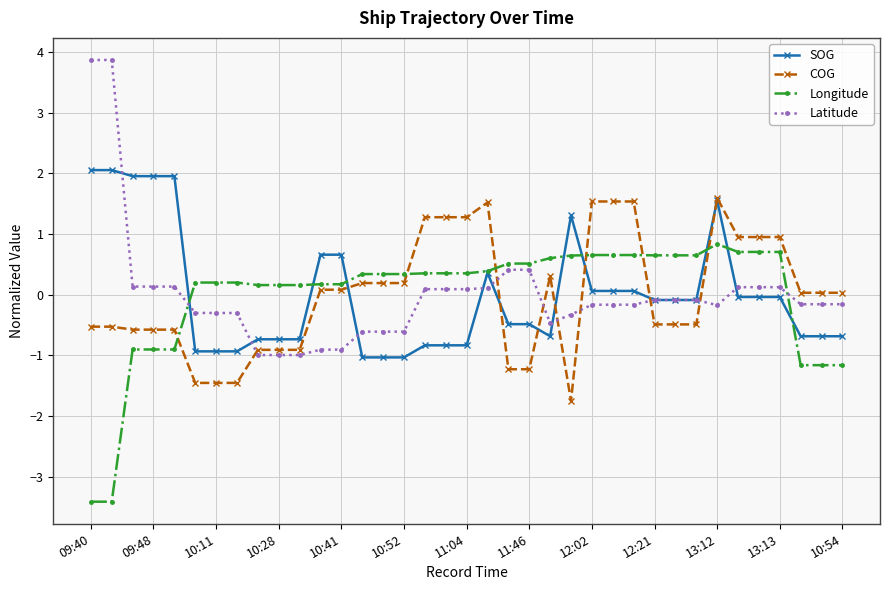

True or false: COG has more than 0 points higher than both neighbors.

True